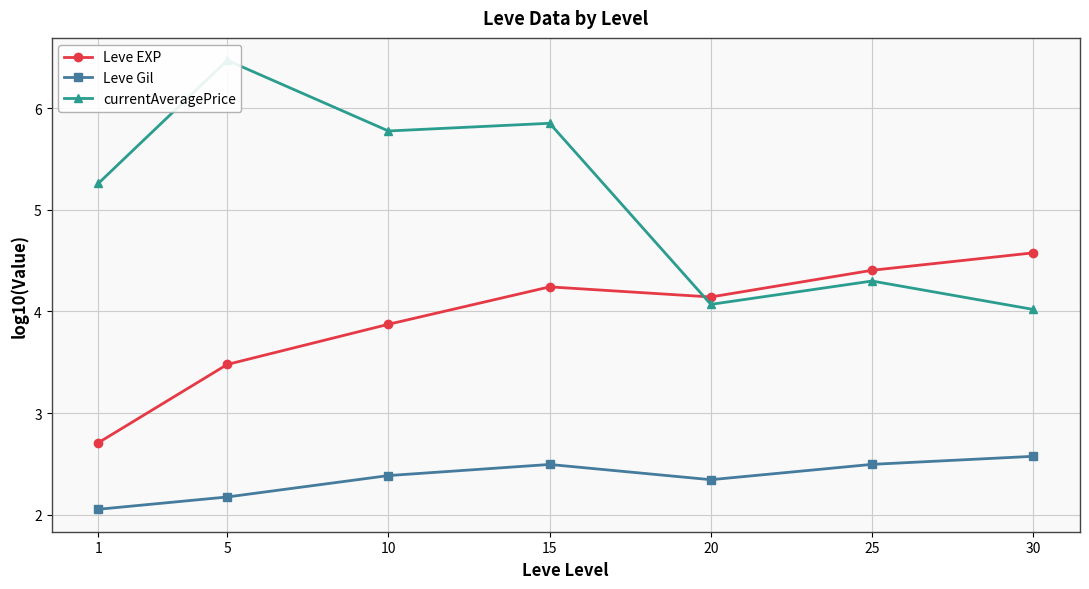

At which label does currentAveragePrice reach its peak?

5